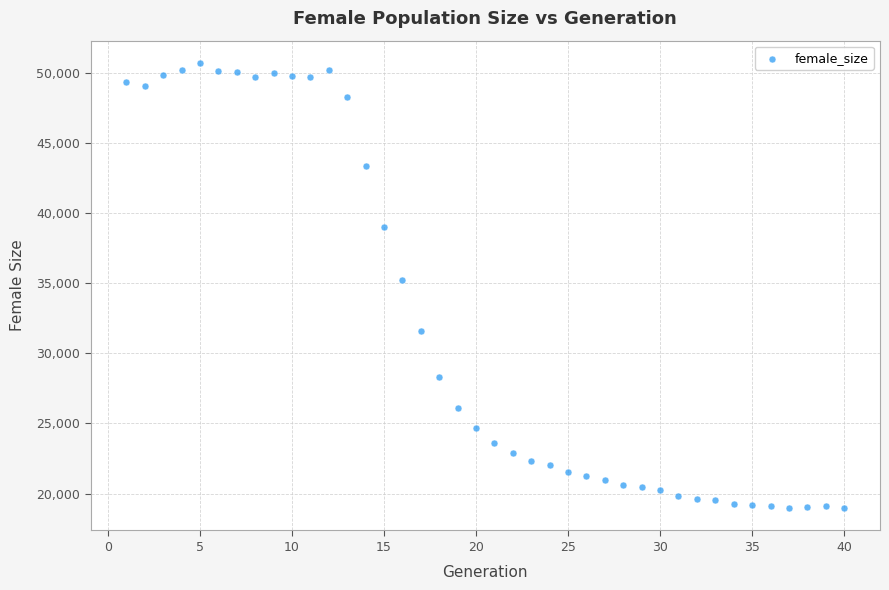

What Y value in the scatter plot is closest to 34822?

35212